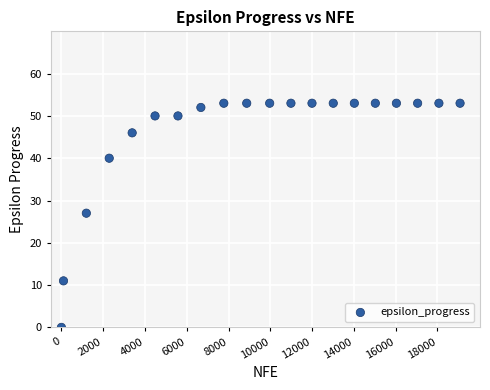

What Y value in the scatter plot is closest to 26?

27